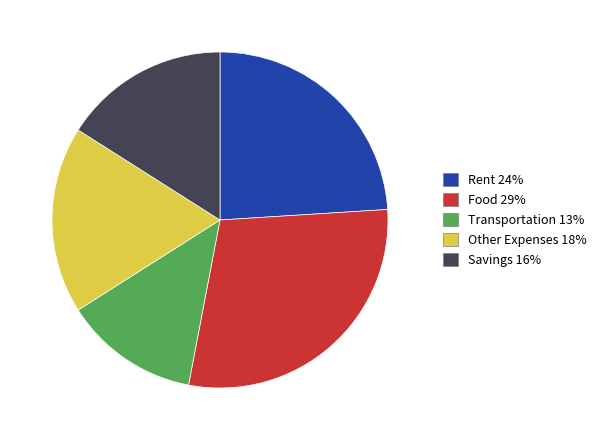

Is there a majority slice in this chart?

No